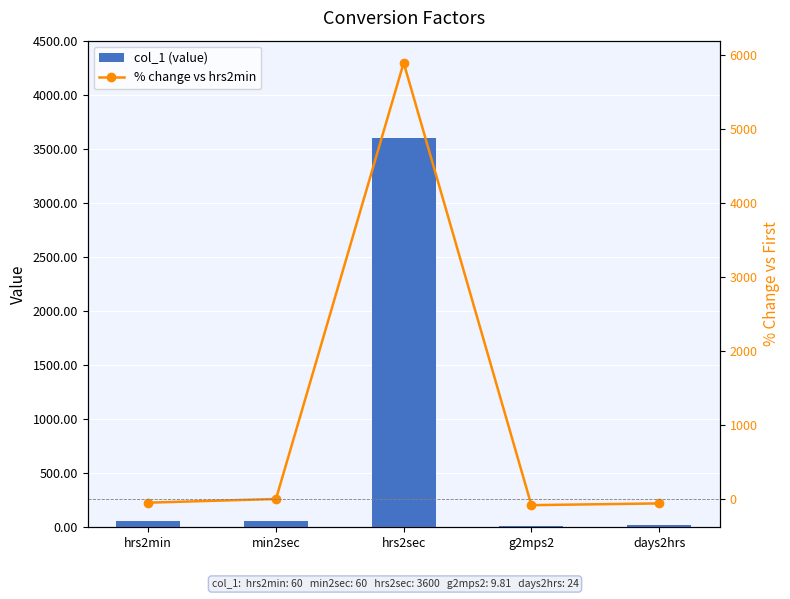

Reading left to right, extract all data points from this chart.

col_1 (value): 60.0	60.0	3600.0	9.8	24.0
% change vs hrs2min: -50.0	0.0	5900.0	-83.6	-60.0